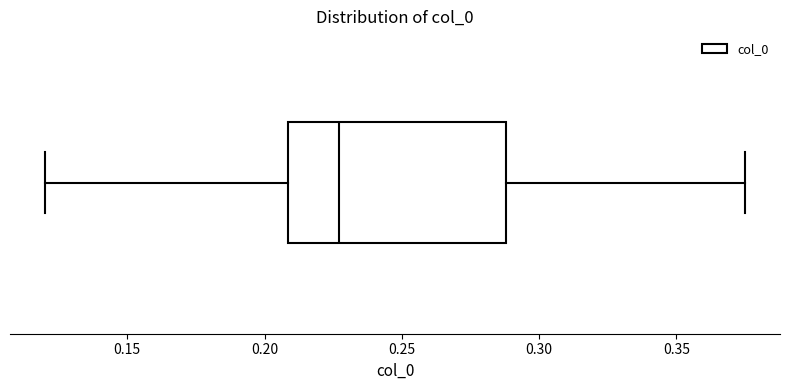

Transcribe this box plot: give where the median line is, the range the box spans, and where the two whiskers end, as read against the x-axis. The values are not printed on the chart, so give them approximately, as read against the axis.

median 0.225, box 0.210 to 0.290, whiskers 0.120 to 0.375